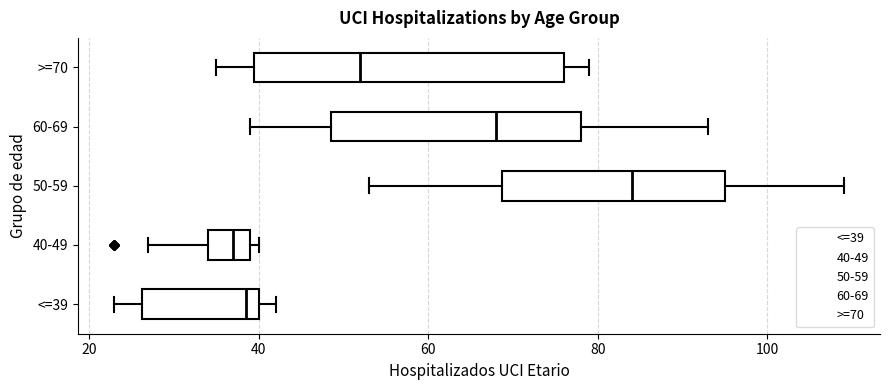

Reading bottom to top, transcribe this box plot: for each box, give where its median line is, the range the box spans, and where its two whiskers end, as read against the x-axis. The values are not printed on the chart, so give them approximately, as read against the axis.

<=39: median 38, box 26 to 40, whiskers 24 to 42
40-49: median 38, box 34 to 40, whiskers 28 to 40 (just right of the box's right edge)
50-59: median 84, box 68 to 96, whiskers 54 to 110
60-69: median 68, box 48 to 78, whiskers 40 to 94
>=70: median 52, box 40 to 76, whiskers 36 to 80